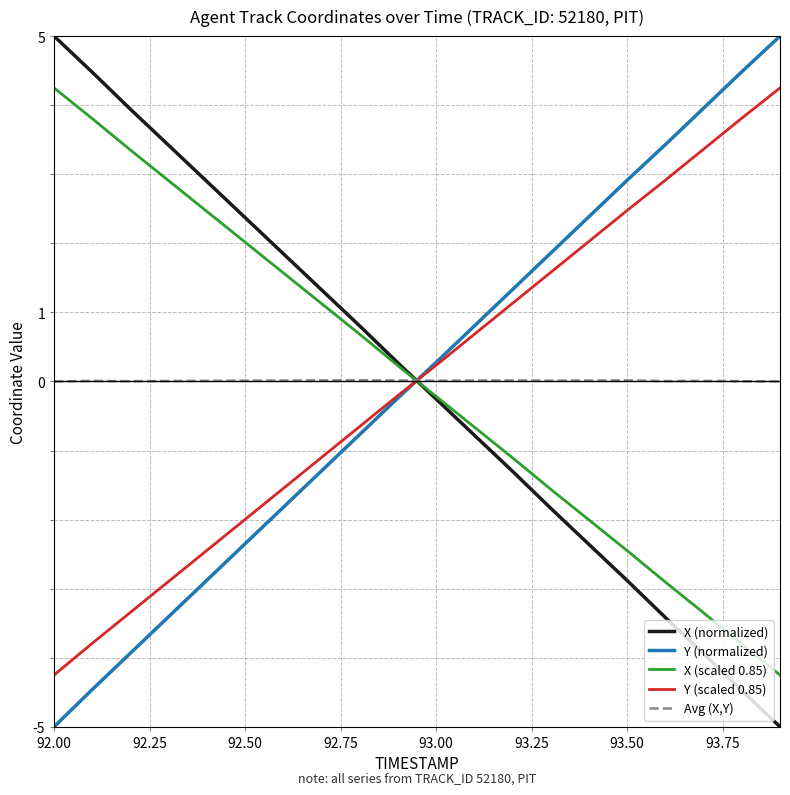

How many intersections are there between Y (normalized) and X (normalized)?

1